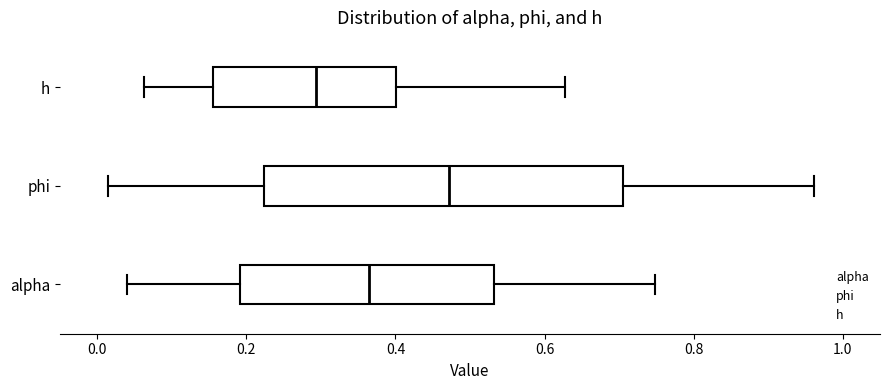

Reading bottom to top, transcribe this box plot: for each box, give where its median line is, the range the box spans, and where its two whiskers end, as read against the x-axis. The values are not printed on the chart, so give them approximately, as read against the axis.

alpha: median 0.36, box 0.20 to 0.54, whiskers 0.04 to 0.74
phi: median 0.48, box 0.22 to 0.70, whiskers 0.02 to 0.96
h: median 0.30, box 0.16 to 0.40, whiskers 0.06 to 0.62